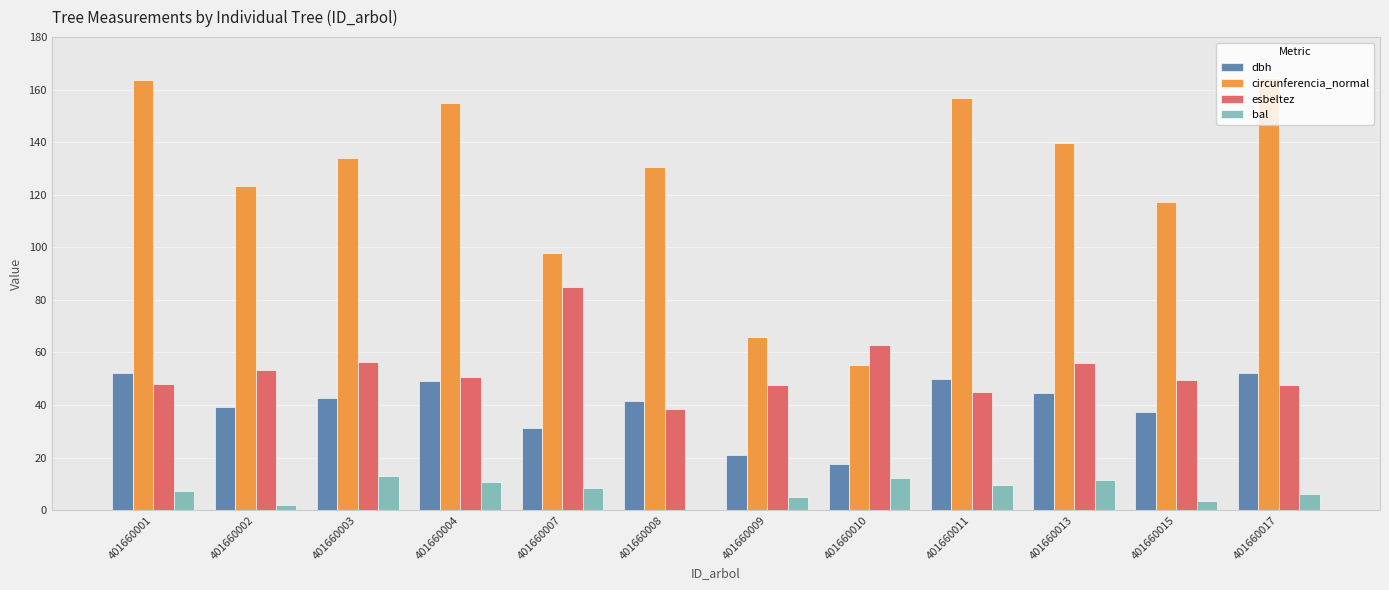

Are the bars horizontal?

No